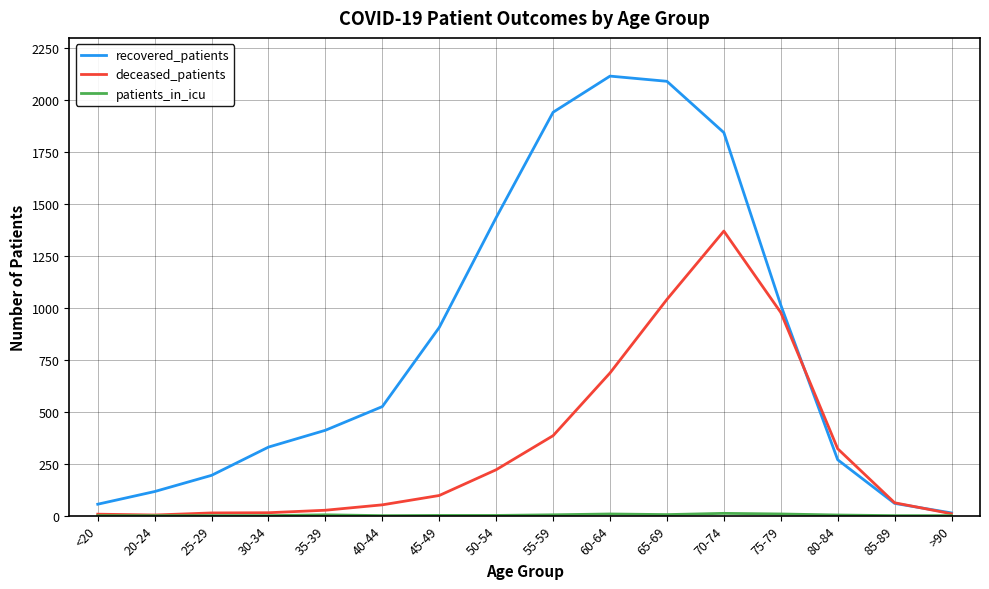

What position from the left is 30-34?

4